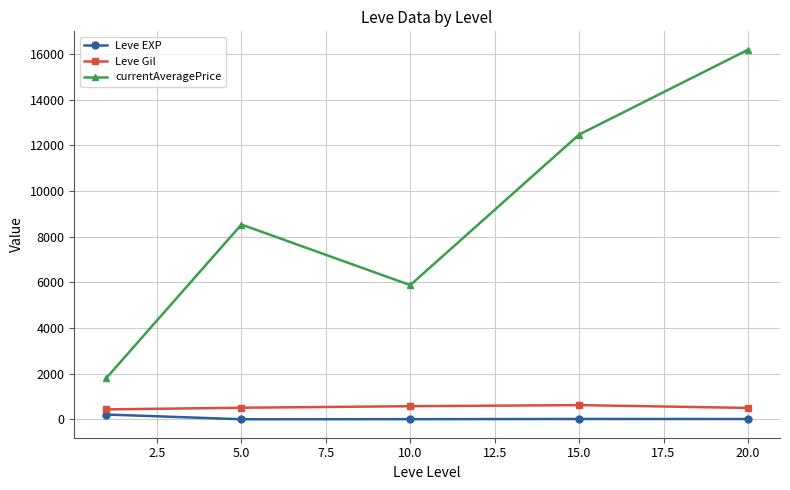

How many interior local valleys does the currentAveragePrice series have?

1